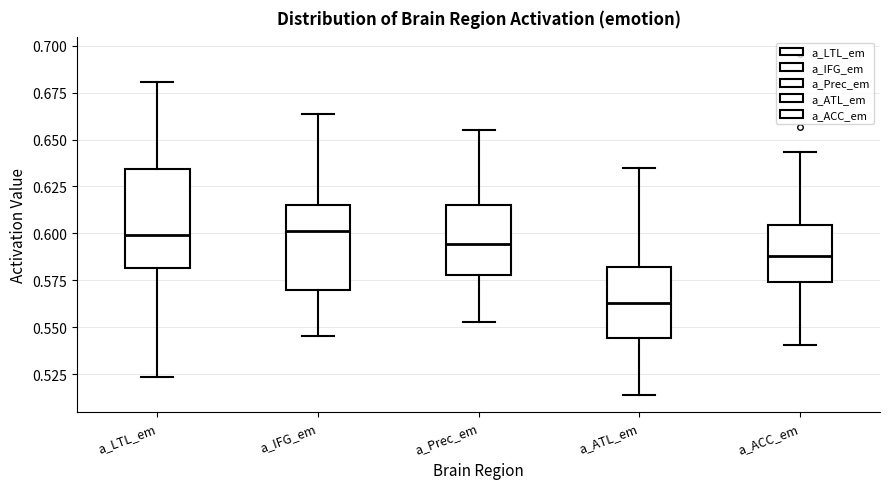

Reading left to right, transcribe this box plot: for each box, give where its median line is, the range the box spans, and where its two whiskers end, as read against the y-axis. The values are not printed on the chart, so give them approximately, as read against the axis.

a_LTL_em: median 0.600, box 0.580 to 0.635, whiskers 0.525 to 0.680
a_IFG_em: median 0.600, box 0.570 to 0.615, whiskers 0.545 to 0.665
a_Prec_em: median 0.595, box 0.580 to 0.615, whiskers 0.555 to 0.655
a_ATL_em: median 0.565, box 0.545 to 0.580, whiskers 0.515 to 0.635
a_ACC_em: median 0.590, box 0.575 to 0.605, whiskers 0.540 to 0.645